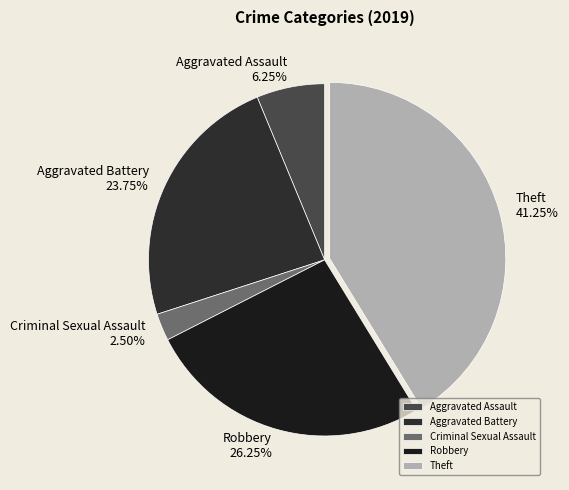

Rank the categories by value from highest to lowest.

Theft, Robbery, Aggravated Battery, Aggravated Assault, Criminal Sexual Assault